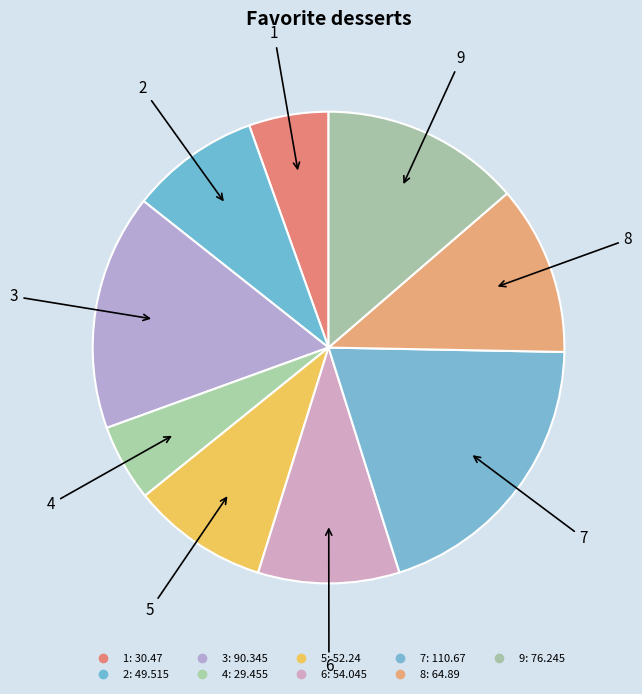

Is 2 the majority of the pie?

No